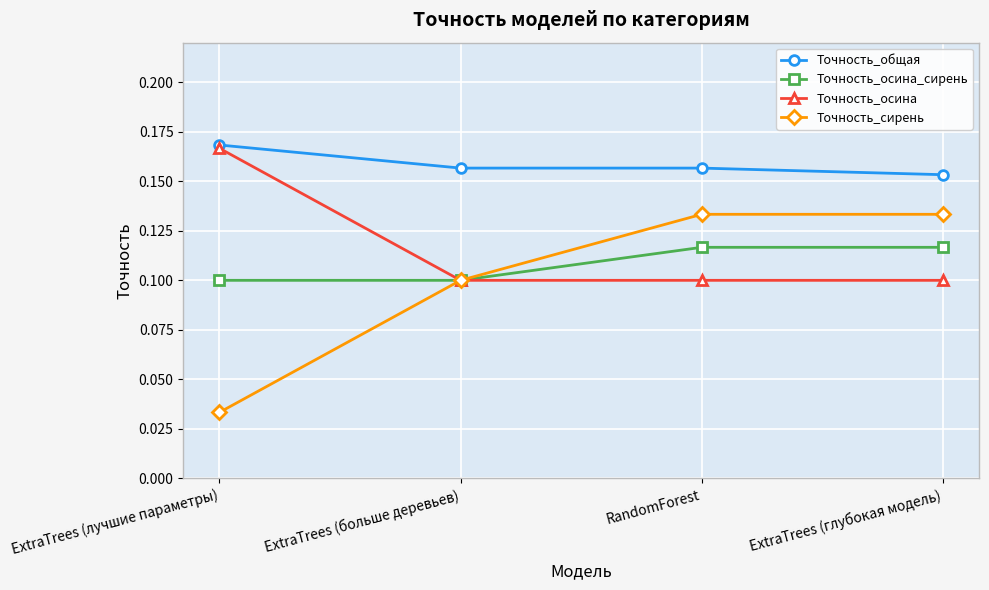

Between ExtraTrees (лучшие параметры) and ExtraTrees (глубокая модель), which series saw the biggest shift?

Точность_сирень